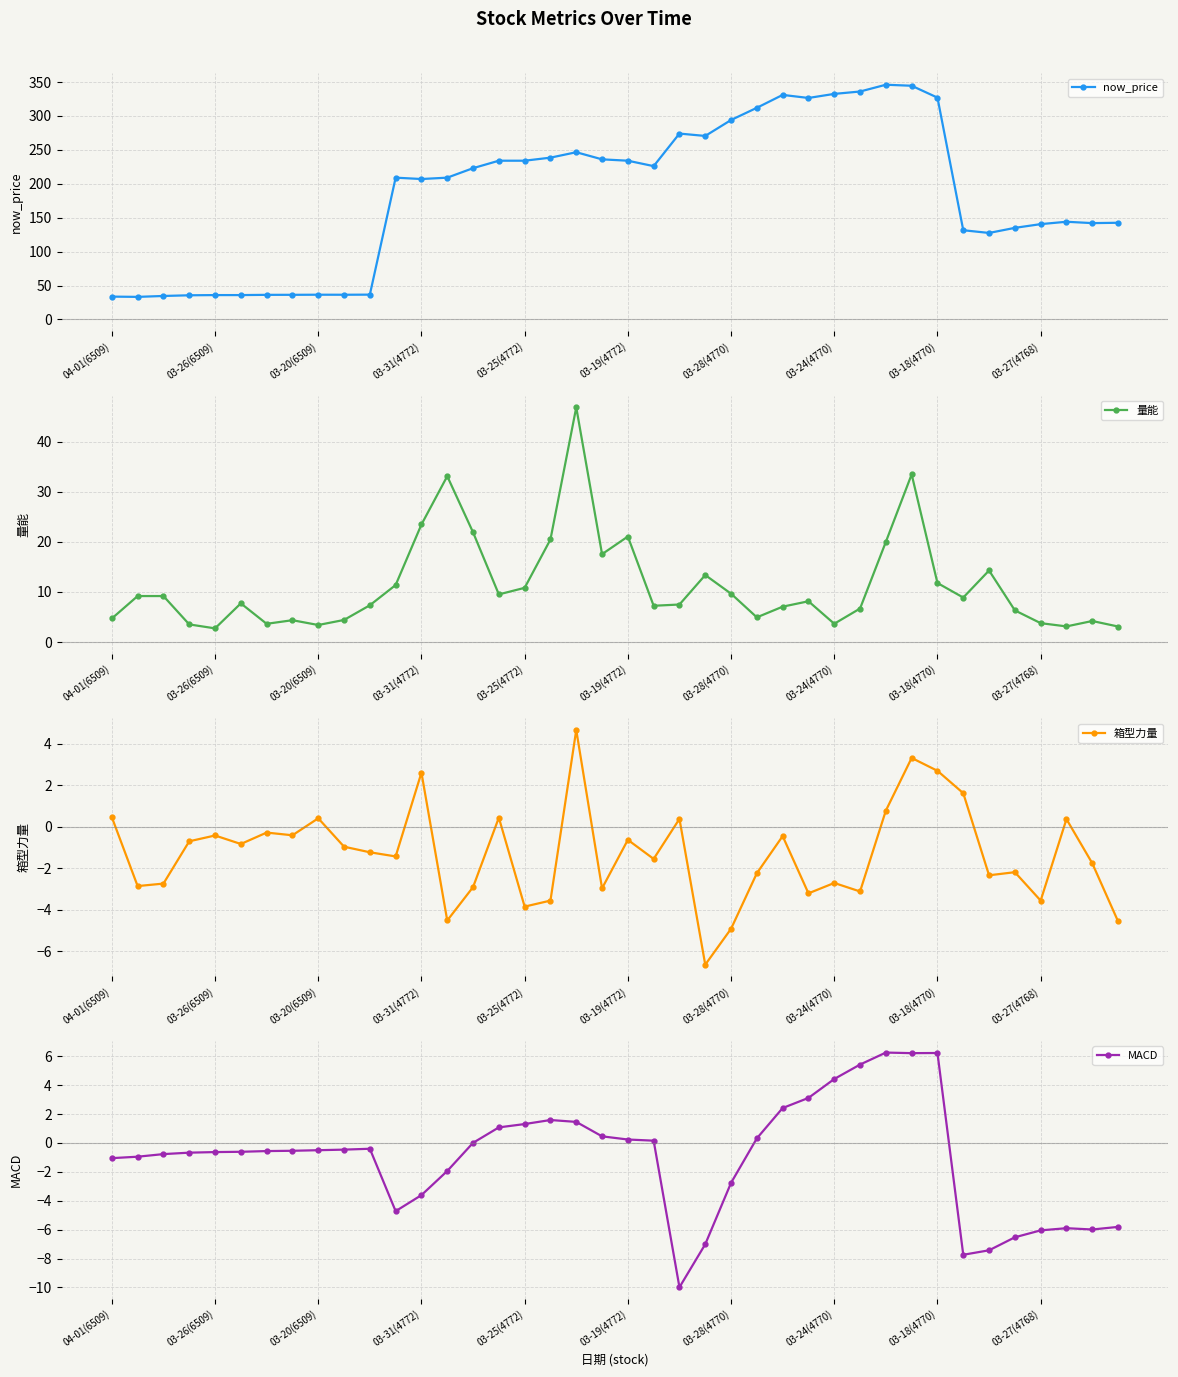

What is the sum of the 箱型力量 values at 21 and 14?

-4.5